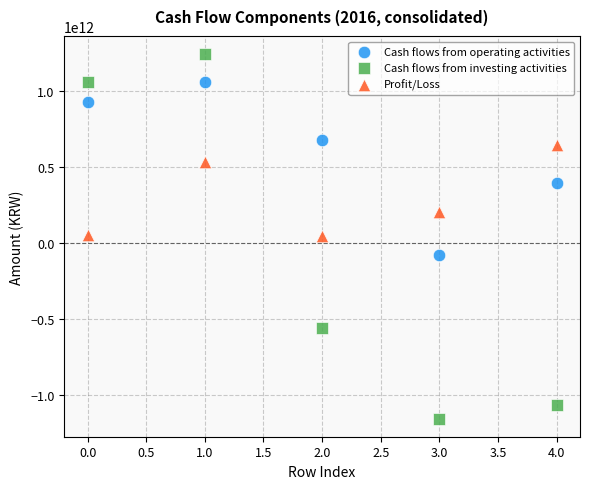

Which series contains the highest Y value?

Cash flows from investing activities